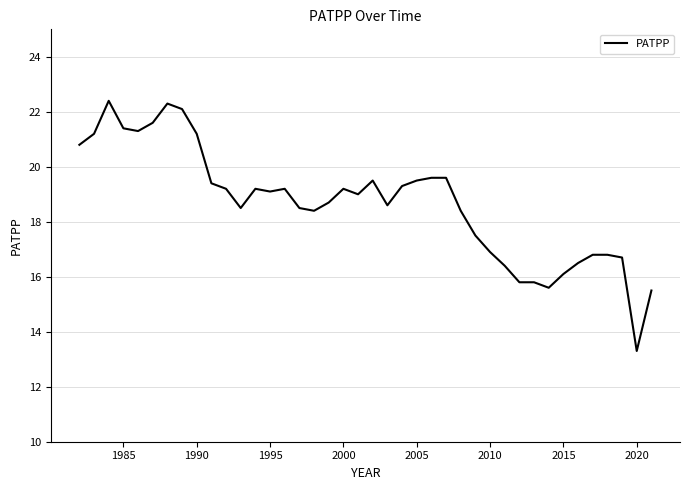

What is the greatest value displayed?

22.4